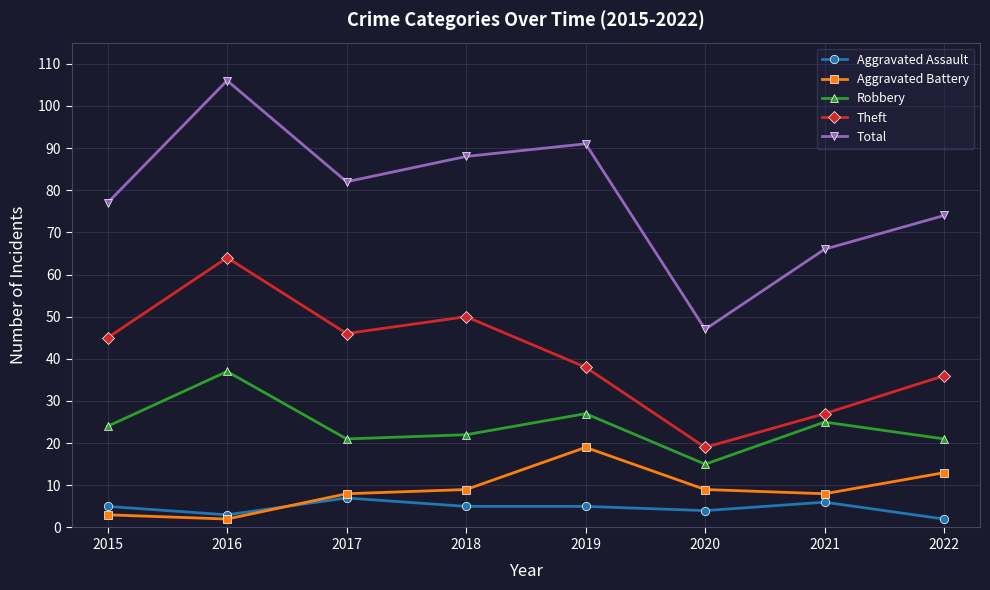

Rank the categories by Theft value from lowest to highest.

2020, 2021, 2022, 2019, 2015, 2017, 2018, 2016